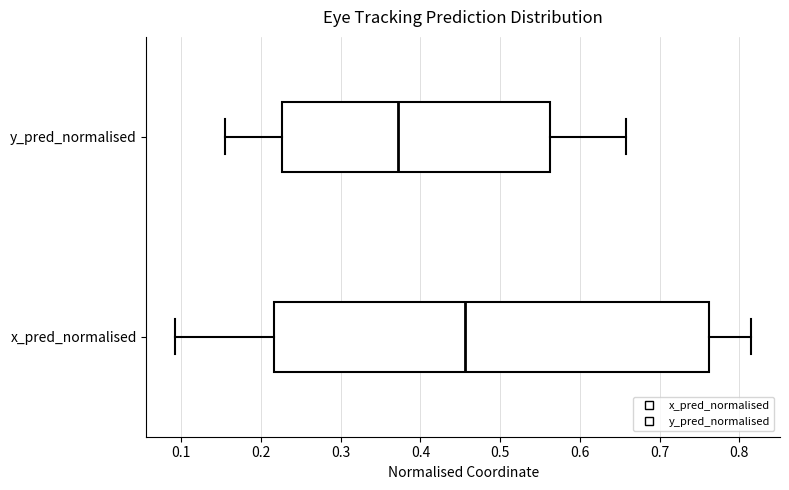

Comparing the boxes themselves (not the whiskers), which one is the widest?

x_pred_normalised